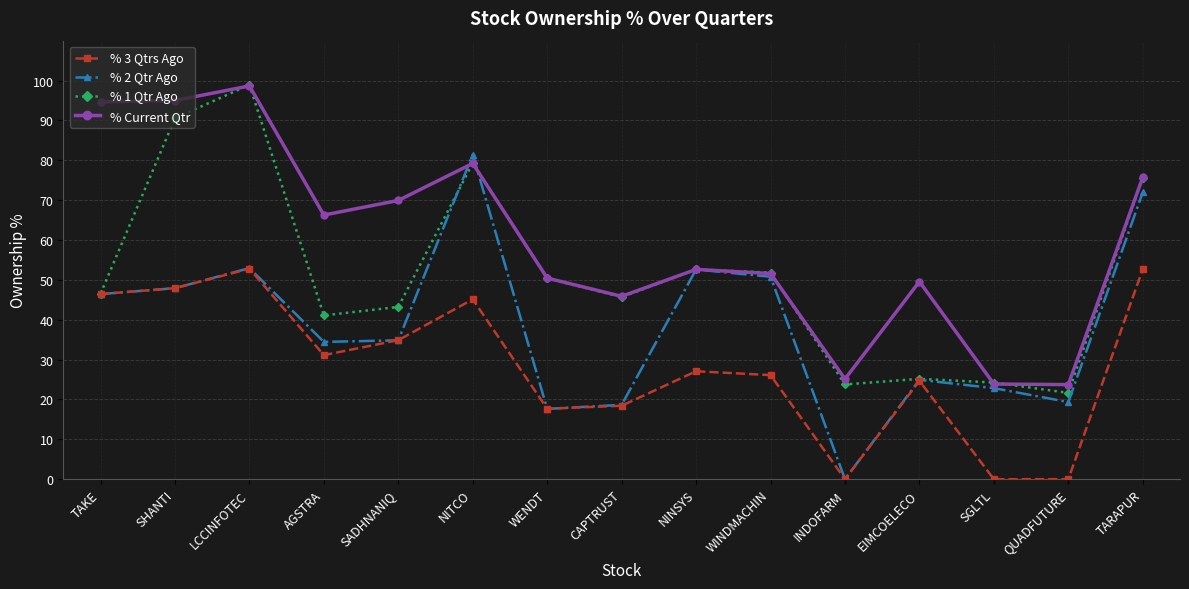

List the series in order of their overall mean, lowest first.

% 3 Qtrs Ago, % 2 Qtr Ago, % 1 Qtr Ago, % Current Qtr